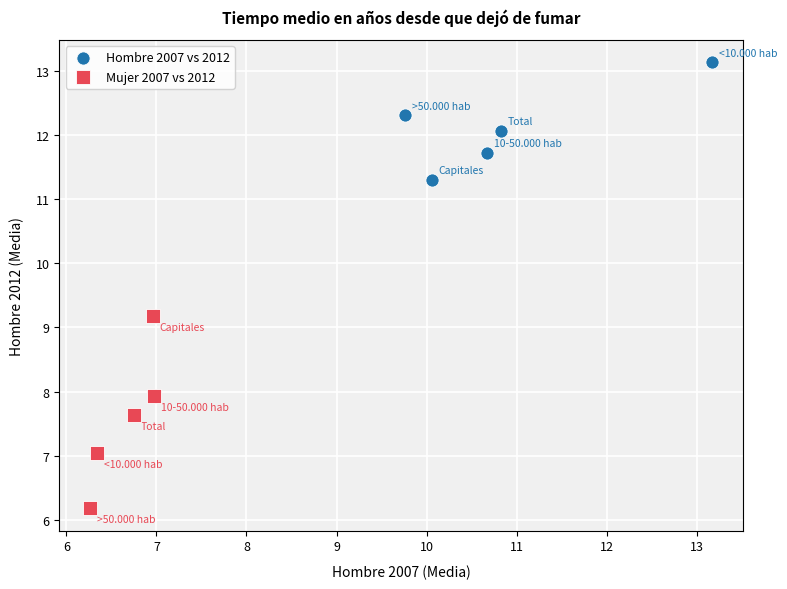

What are all the series names shown in the legend?

Hombre 2007 vs 2012, Mujer 2007 vs 2012